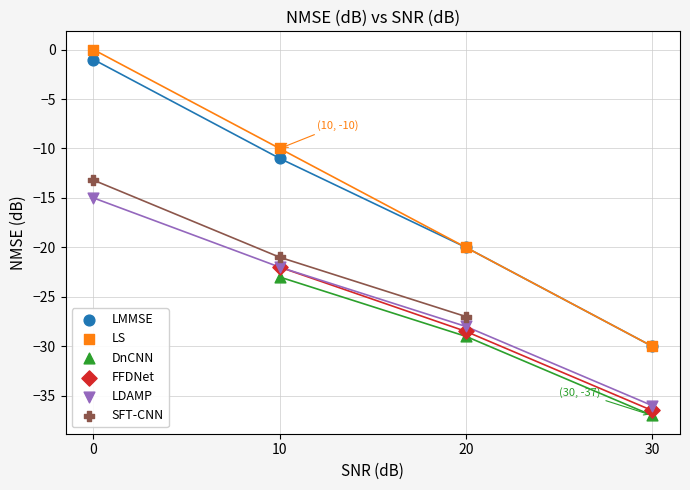

Which series has the largest Y range (max minus min)?

LS